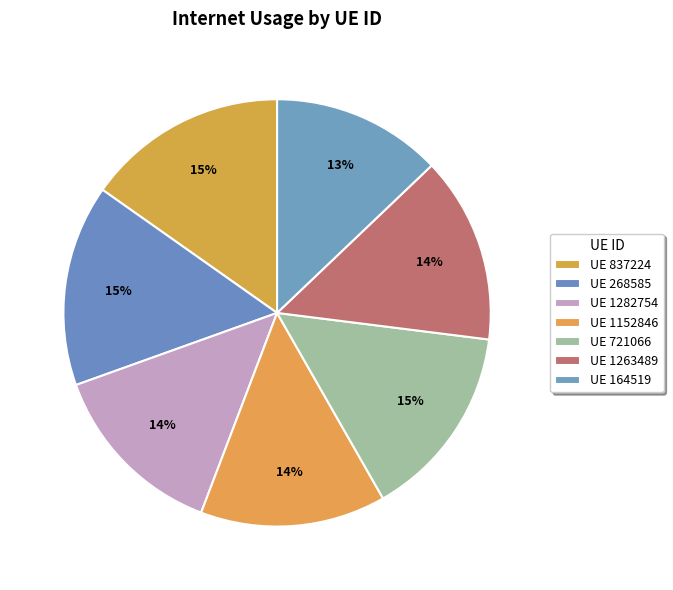

To the nearest percent, what is the average slice percentage?

14%